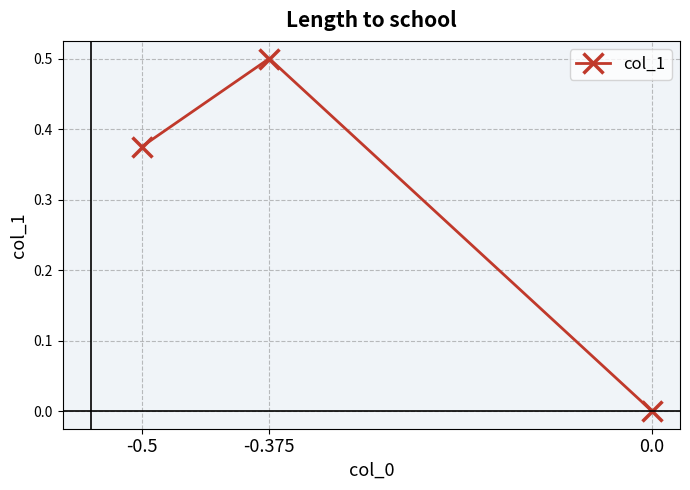

What position from the right is -0.375?

2